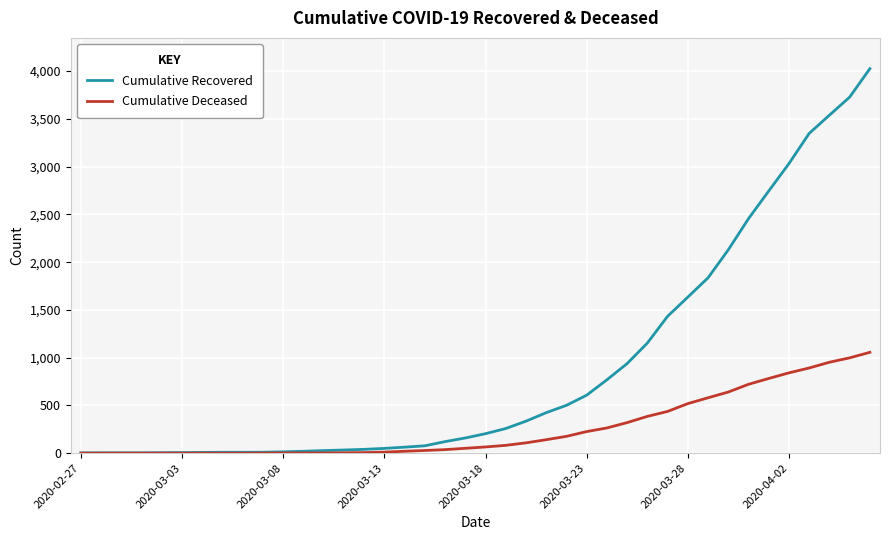

Rank the series by their maximum value, from highest to lowest.

Cumulative Recovered, Cumulative Deceased